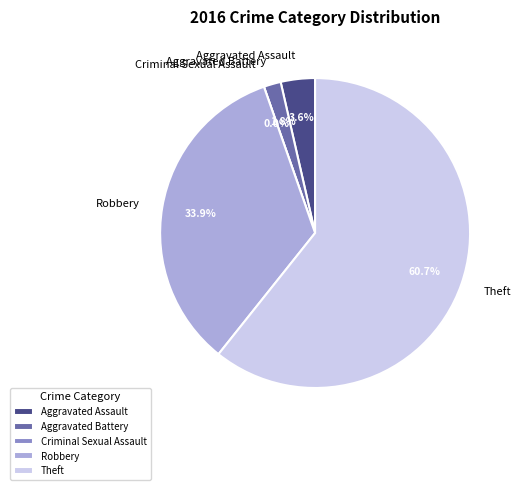

To the nearest percent, what is the average slice percentage?

20%